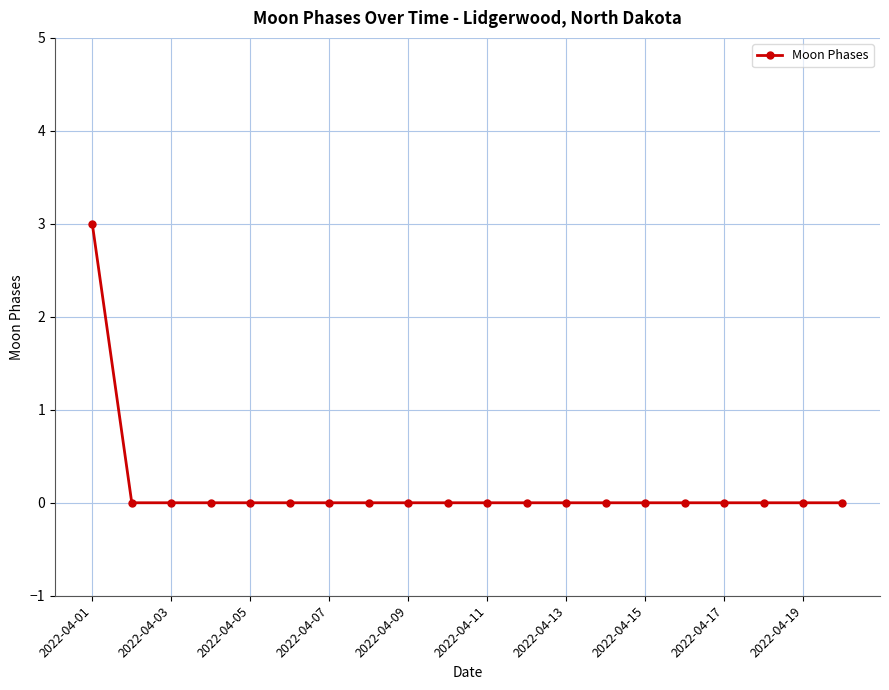

What is the greatest value displayed?

3